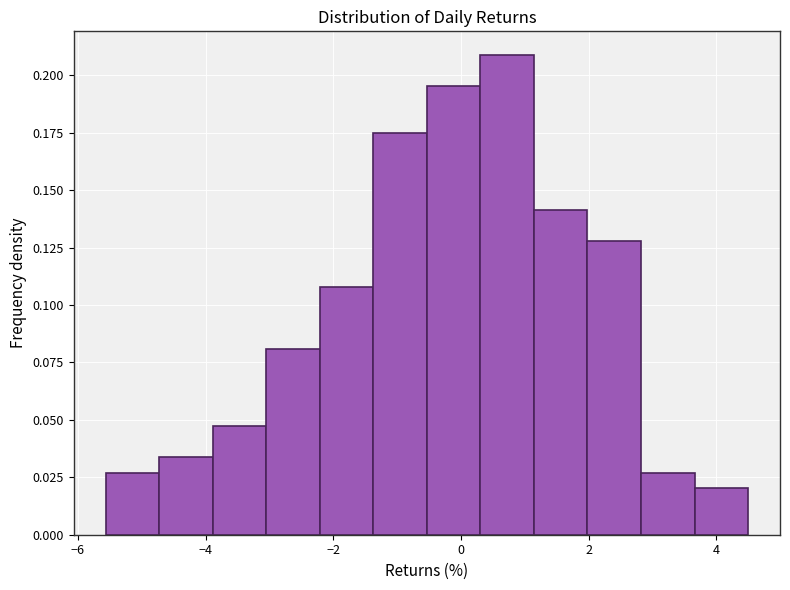

Reading left to right, list every bar in this chart as the range it spans on the x-axis followed by its height. Neither the bar edges nor the heights are printed on the chart, so give them approximately, as read against the axes.

-5.6 to -4.8: 0.025
-4.8 to -3.8: 0.035
-3.8 to -3.0: 0.045
-3.0 to -2.2: 0.080
-2.2 to -1.4: 0.110
-1.4 to -0.6: 0.175
-0.6 to 0.4: 0.195
0.4 to 1.2: 0.210
1.2 to 2.0: 0.140
2.0 to 2.8: 0.130
2.8 to 3.6: 0.025
3.6 to 4.6: 0.020